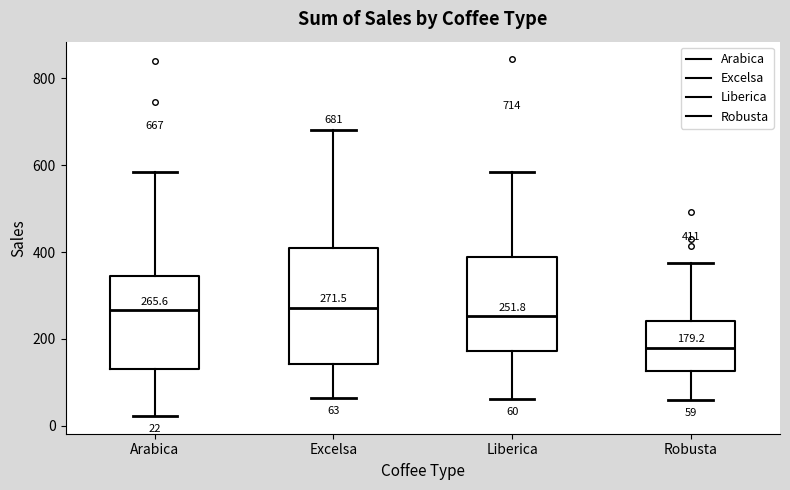

Which box is the tallest, from its lower edge to its upper edge?

Excelsa